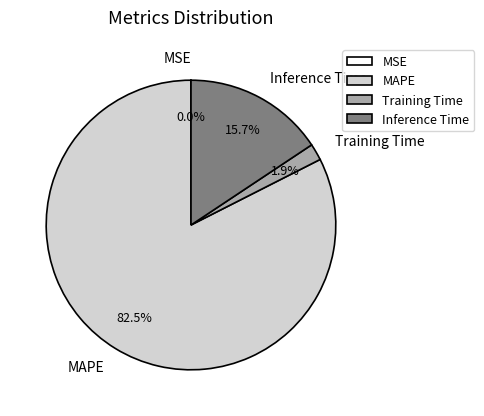

What is the largest slice in the pie chart?

MAPE